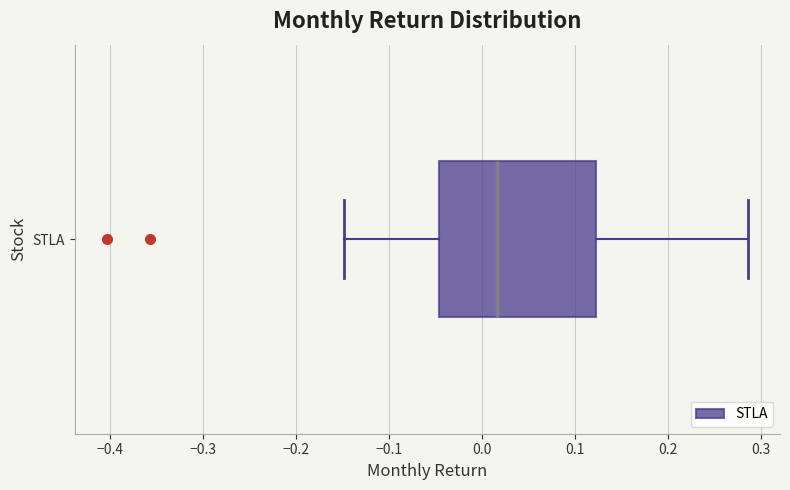

Read this box plot against the x-axis: the position of the median line, the range covered by the box, and the ends of both whiskers. The values are not printed on the chart, so give them approximately, as read against the axis.

median 0.02, box -0.05 to 0.12, whiskers -0.15 to 0.29